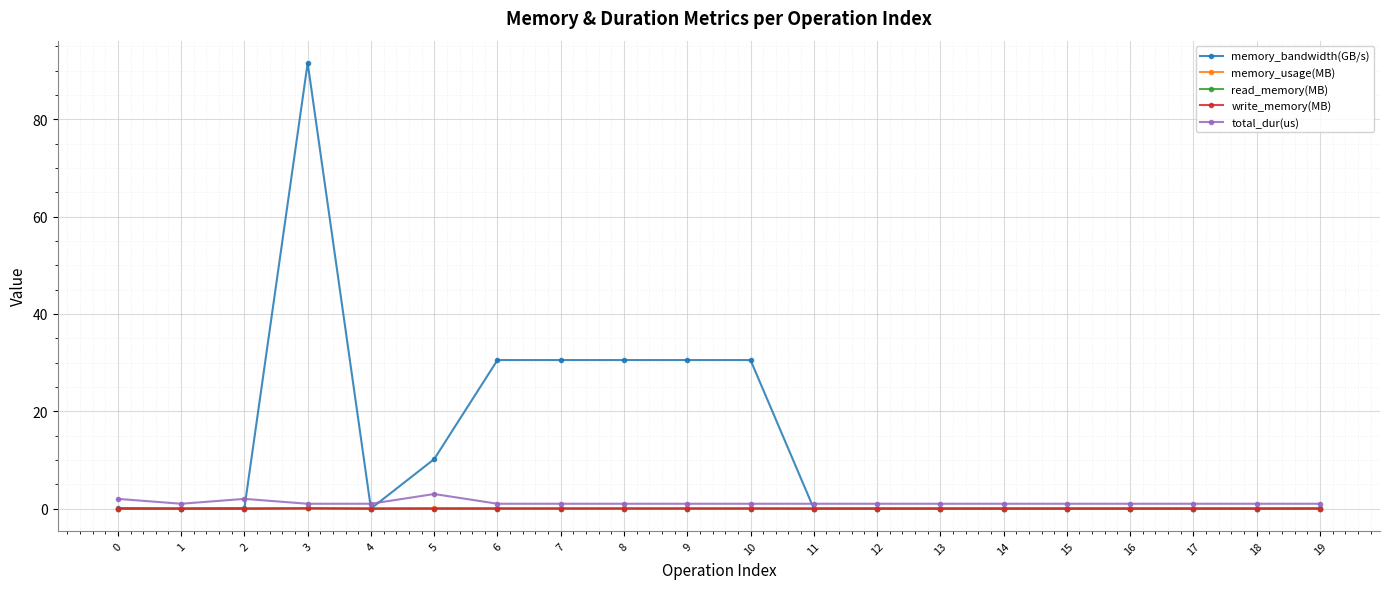

Which series has the largest total across all categories?

memory_bandwidth(GB/s)